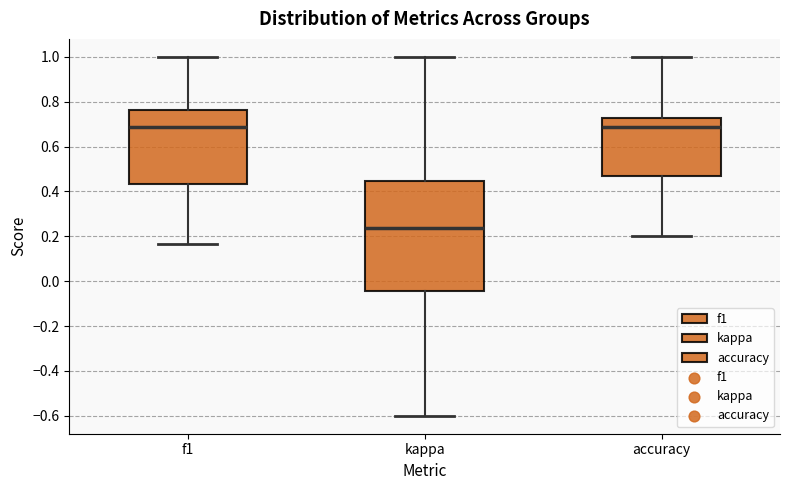

Reading left to right, read every box against the y-axis: the position of its median line, the range the box covers, and the ends of its whiskers. The values are not printed on the chart, so give them approximately, as read against the axis.

f1: median 0.68, box 0.44 to 0.76, whiskers 0.16 to 1.00
kappa: median 0.24, box -0.04 to 0.44, whiskers -0.60 to 1.00
accuracy: median 0.68, box 0.48 to 0.72, whiskers 0.20 to 1.00